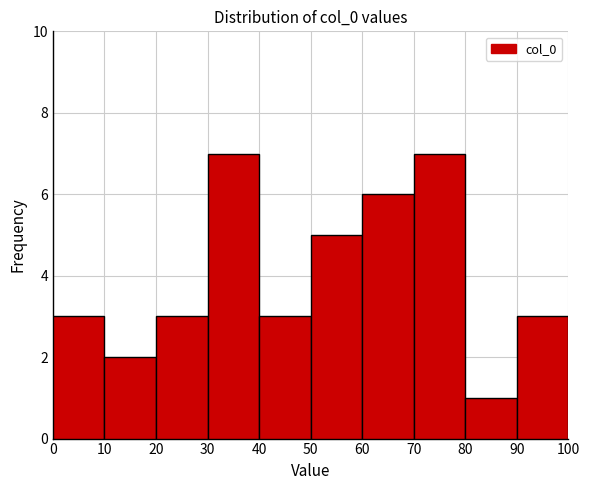

How tall is the bar that spans 10 to 20 on the x-axis? The values are not printed on the chart, so give them approximately, as read against the axis.

2